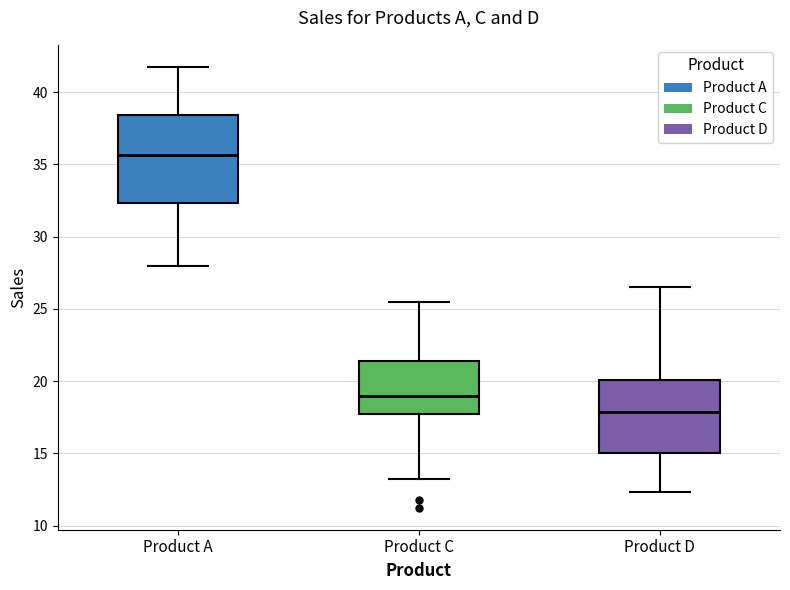

Reading left to right, transcribe this box plot: for each box, give where its median line is, the range the box spans, and where its two whiskers end, as read against the y-axis. The values are not printed on the chart, so give them approximately, as read against the axis.

Product A: median 35.5, box 32.5 to 38.5, whiskers 28.0 to 42.0
Product C: median 19.0, box 18.0 to 21.5, whiskers 13.5 to 25.5
Product D: median 18.0, box 15.0 to 20.0, whiskers 12.5 to 26.5